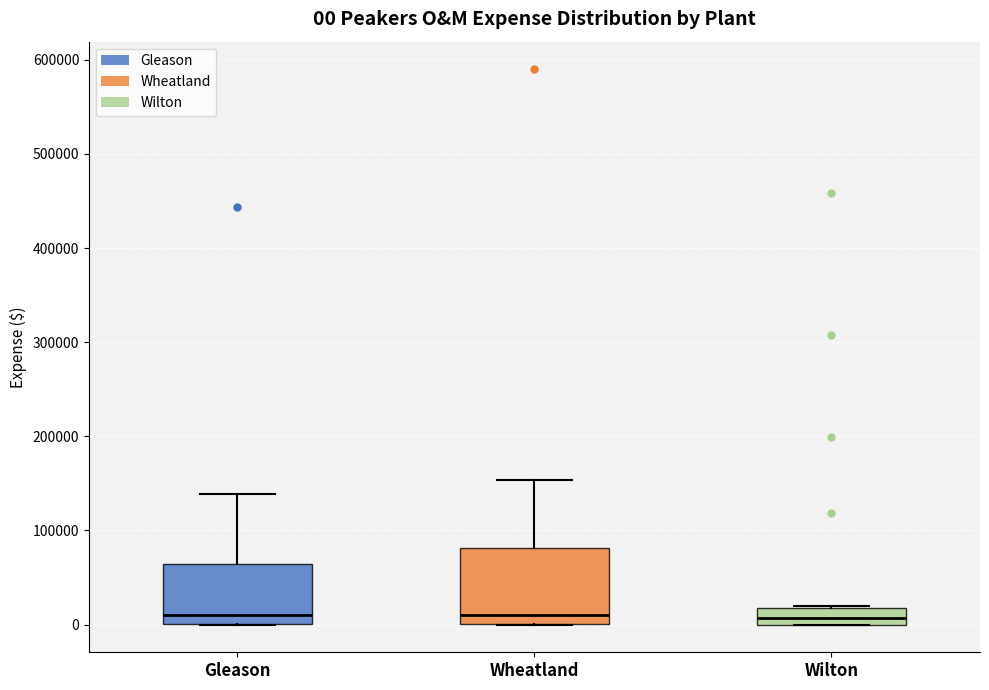

Comparing the boxes themselves (not the whiskers), which one is the tallest?

Wheatland